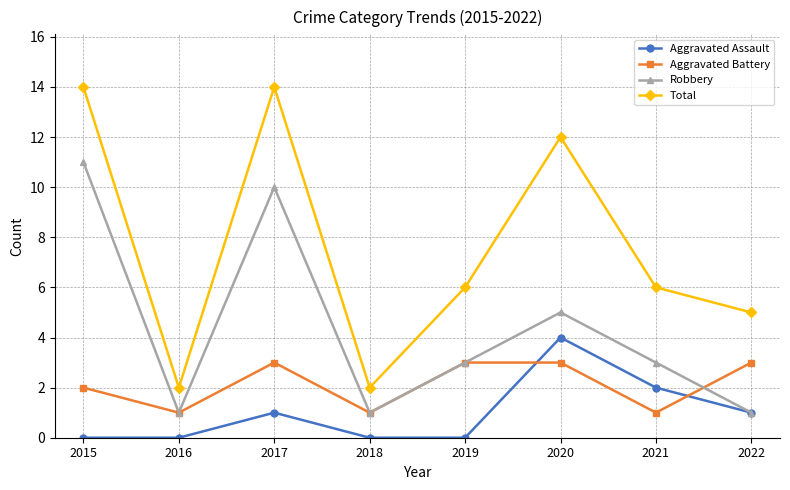

Does the chart display data point markers on the line(s)?

Yes